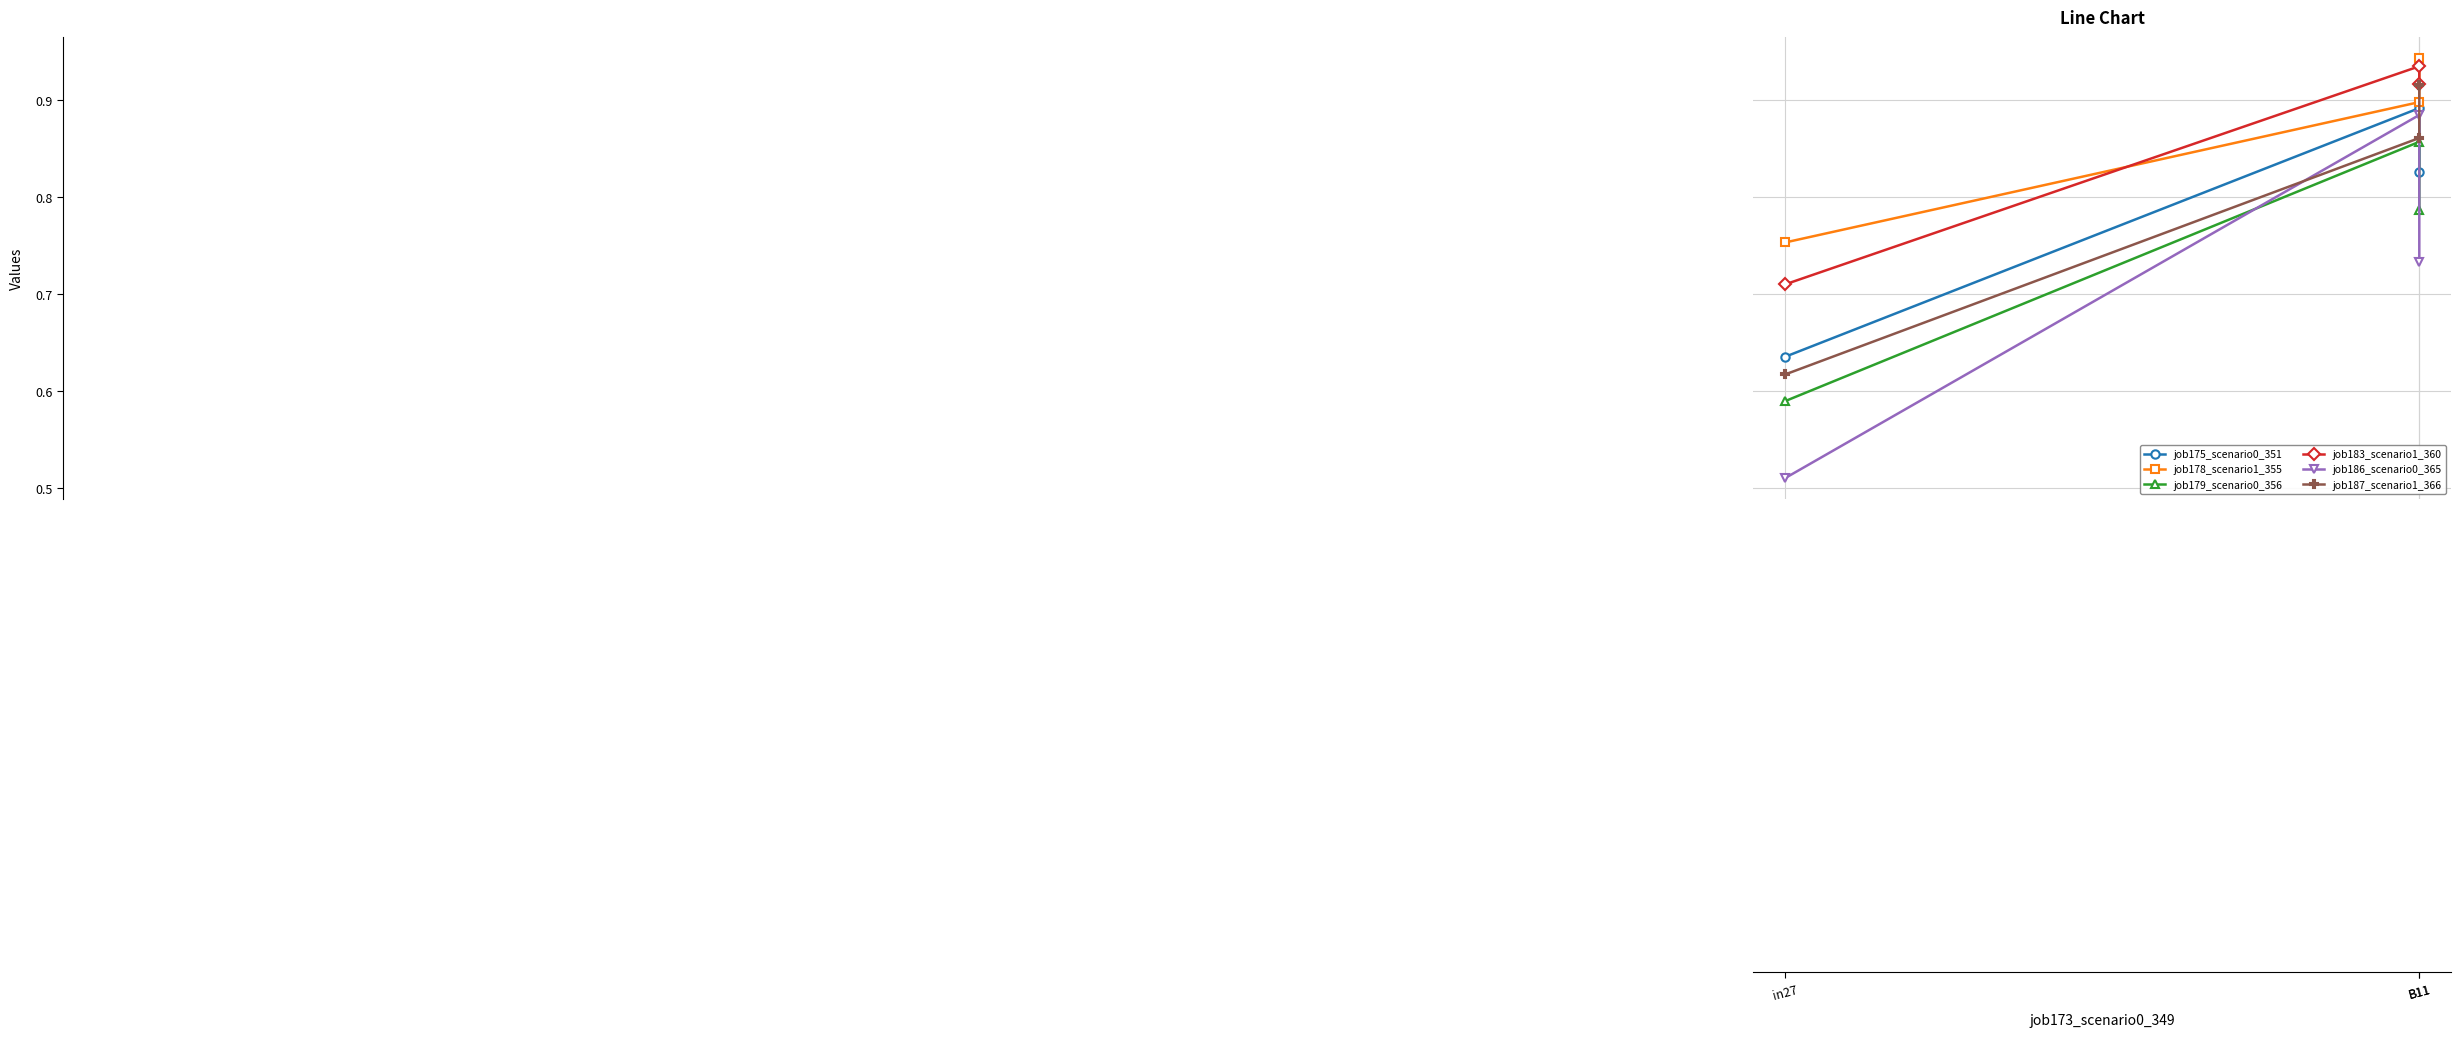

Reading left to right, transcribe all the data shown in this chart.

job175_scenario0_351: 0.6	0.9	0.8
job178_scenario1_355: 0.8	0.9	0.9
job179_scenario0_356: 0.6	0.9	0.8
job183_scenario1_360: 0.7	0.9	0.9
job186_scenario0_365: 0.5	0.9	0.7
job187_scenario1_366: 0.6	0.9	0.9